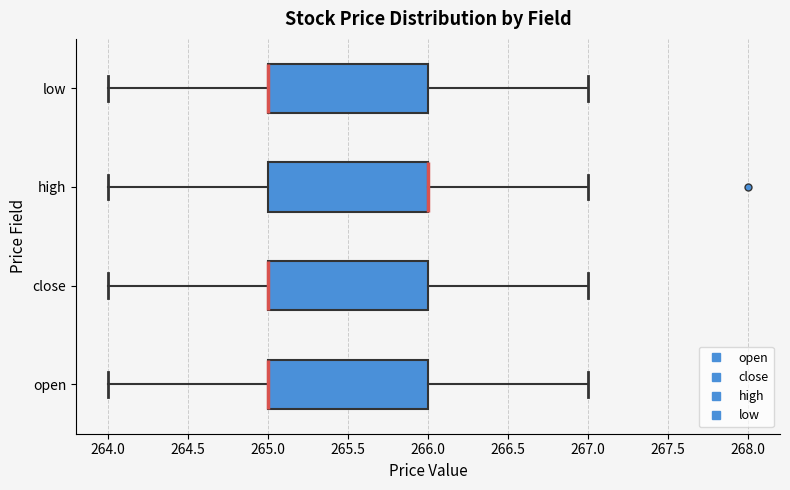

Reading bottom to top, read every box against the x-axis: the position of its median line, the range the box covers, and the ends of its whiskers. The values are not printed on the chart, so give them approximately, as read against the axis.

open: median 265 (drawn on the box's left edge), box 265 to 266, whiskers 264 to 267
close: median 265 (drawn on the box's left edge), box 265 to 266, whiskers 264 to 267
high: median 266 (drawn on the box's right edge), box 265 to 266, whiskers 264 to 267
low: median 265 (drawn on the box's left edge), box 265 to 266, whiskers 264 to 267